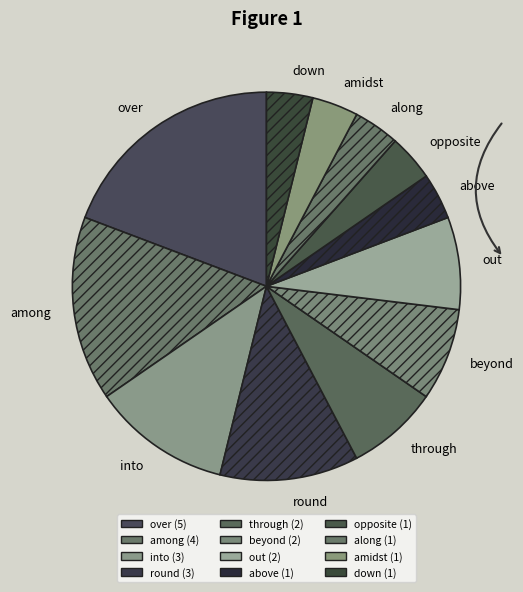

What is the ratio of the value at round to the value at along?

3.0